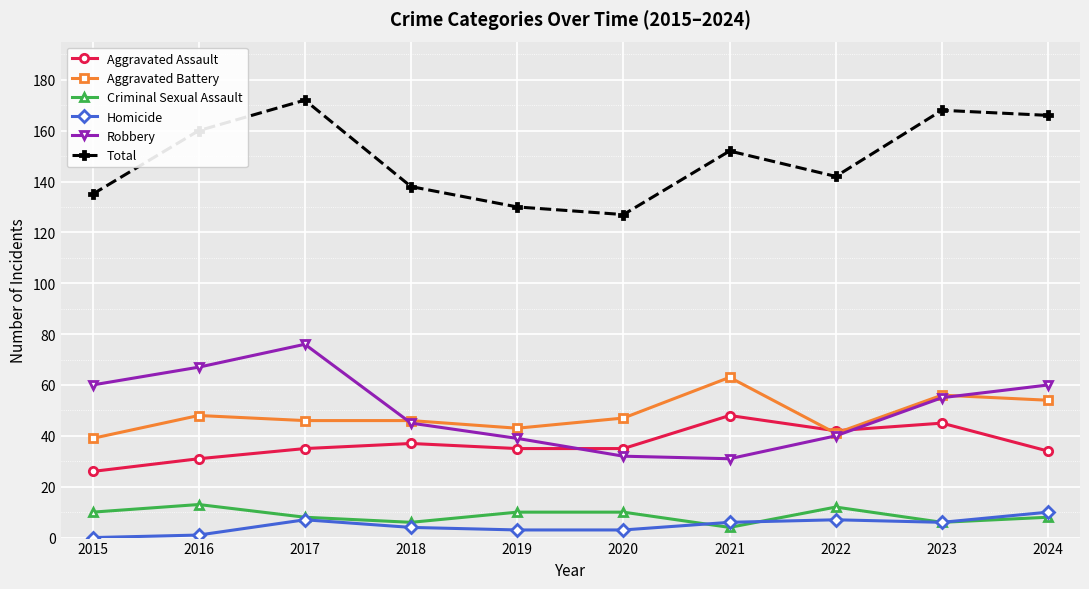

Which series changed the most between 2015 and 2024?

Total